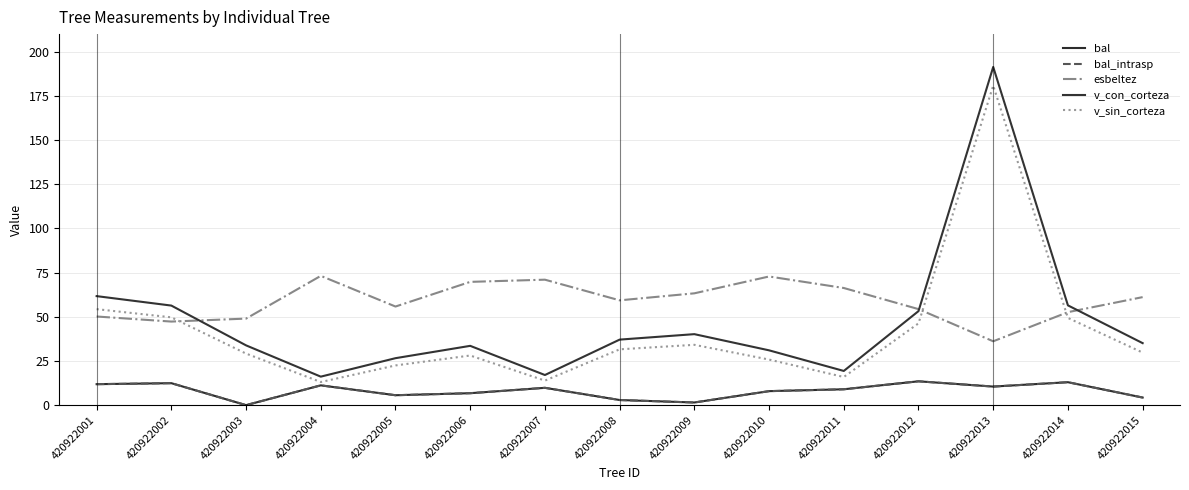

True or false: esbeltez has a value of 99.4 at 420922008.

False